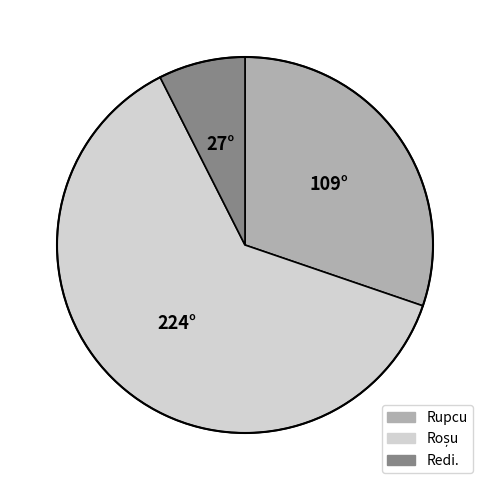

Between Rupcu and Redi., which is larger?

Rupcu